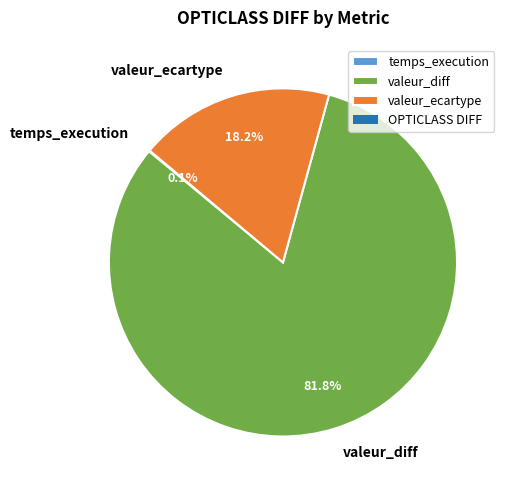

Does valeur_diff represent more than half of the total?

Yes